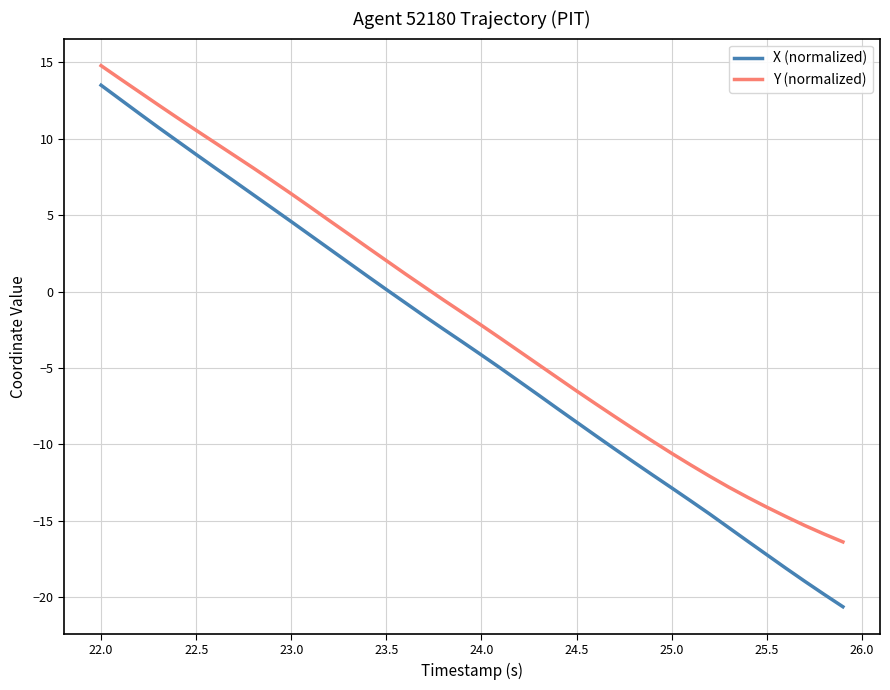

True or false: Y (normalized) and X (normalized) intersect in this chart.

False